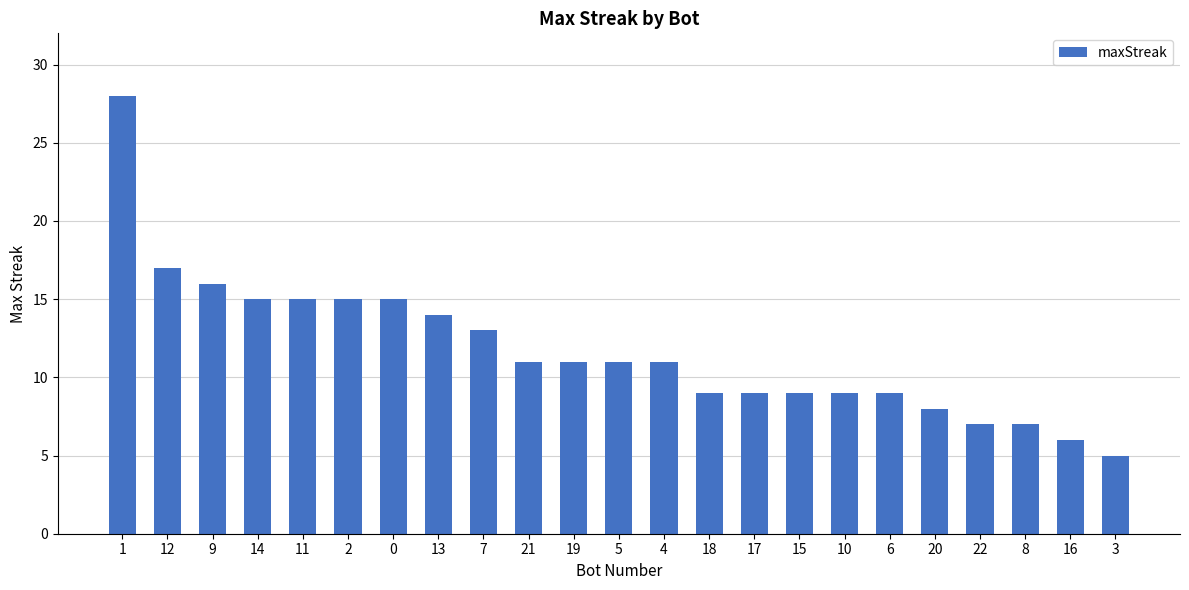

The chart shows a value of 11 at 21. True or false?

True